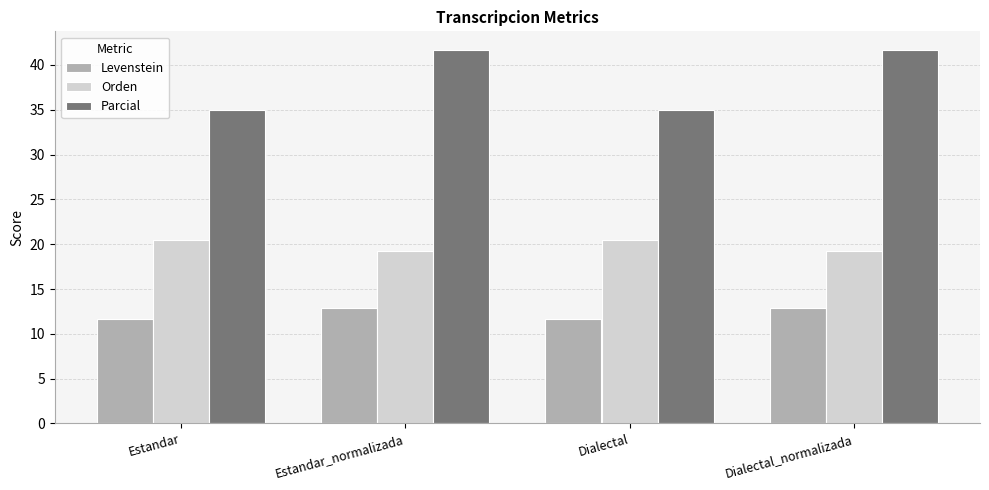

Reading right to left, list all the values displayed in this chart.

Levenstein: 12.9	11.7	12.9	11.7
Orden: 19.2	20.5	19.2	20.5
Parcial: 41.7	35.0	41.7	35.0